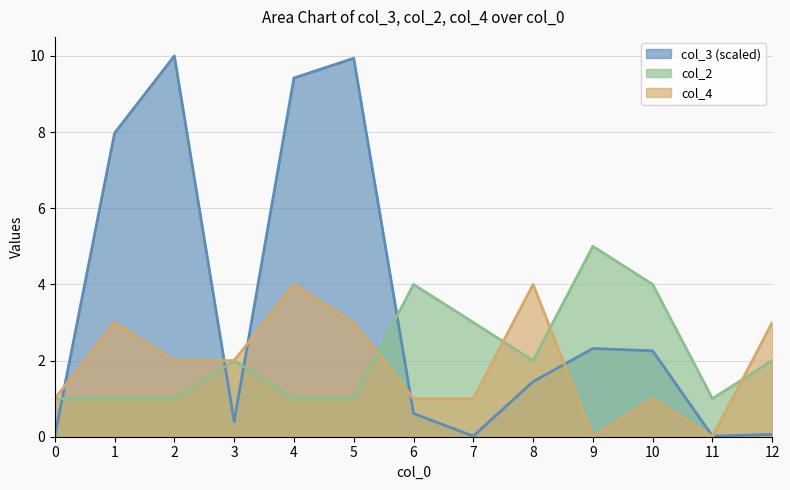

What is the sum of the col_4 values at 0 and 12?

4.0